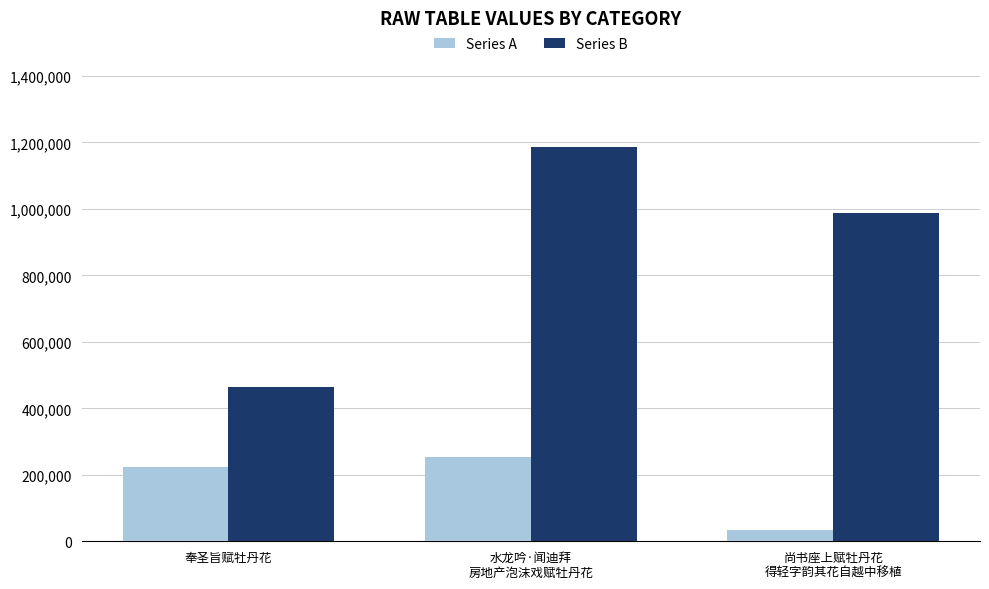

What is the highest value of the Series B series?

1184694